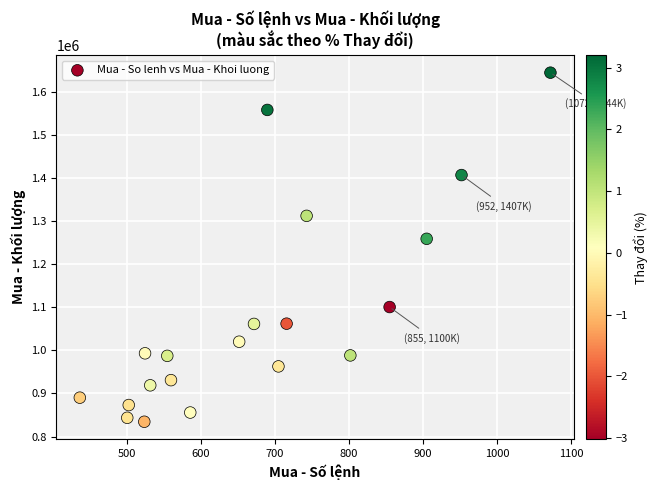

What Y value in the scatter plot is closest to 1239600?

1259100